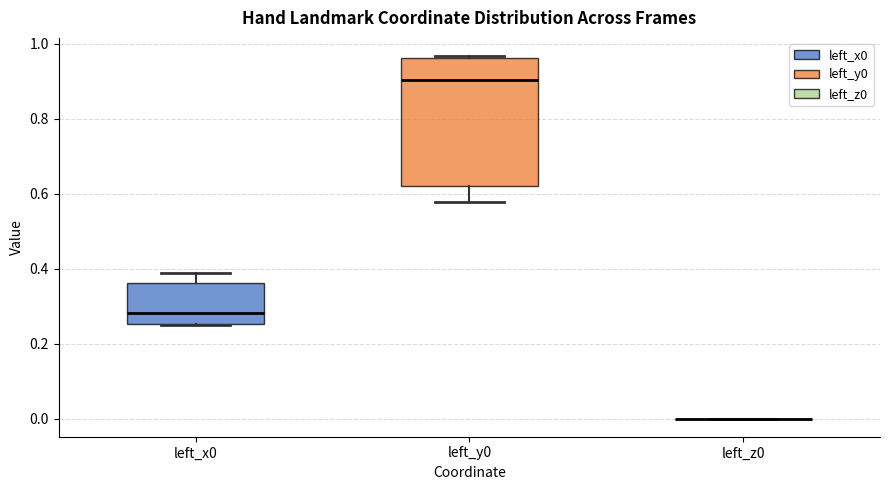

Reading left to right, read every box against the y-axis: the position of its median line, the range the box covers, and the ends of its whiskers. The values are not printed on the chart, so give them approximately, as read against the axis.

left_x0: median 0.28, box 0.26 to 0.36, whiskers 0.24 to 0.38
left_y0: median 0.90, box 0.62 to 0.96, whiskers 0.58 to 0.96 (just above the box's upper edge)
left_z0: box collapsed to a line at 0.00, whiskers 0.00 to 0.00